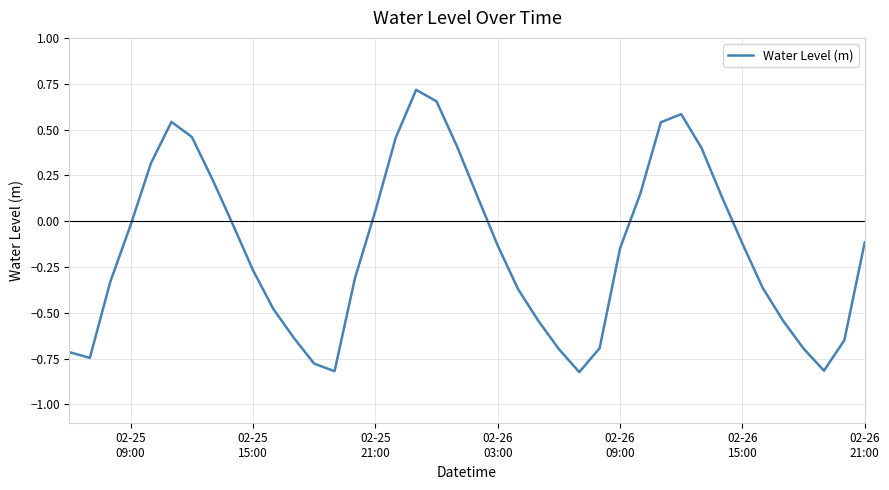

What is the sum of all values?

-6.1